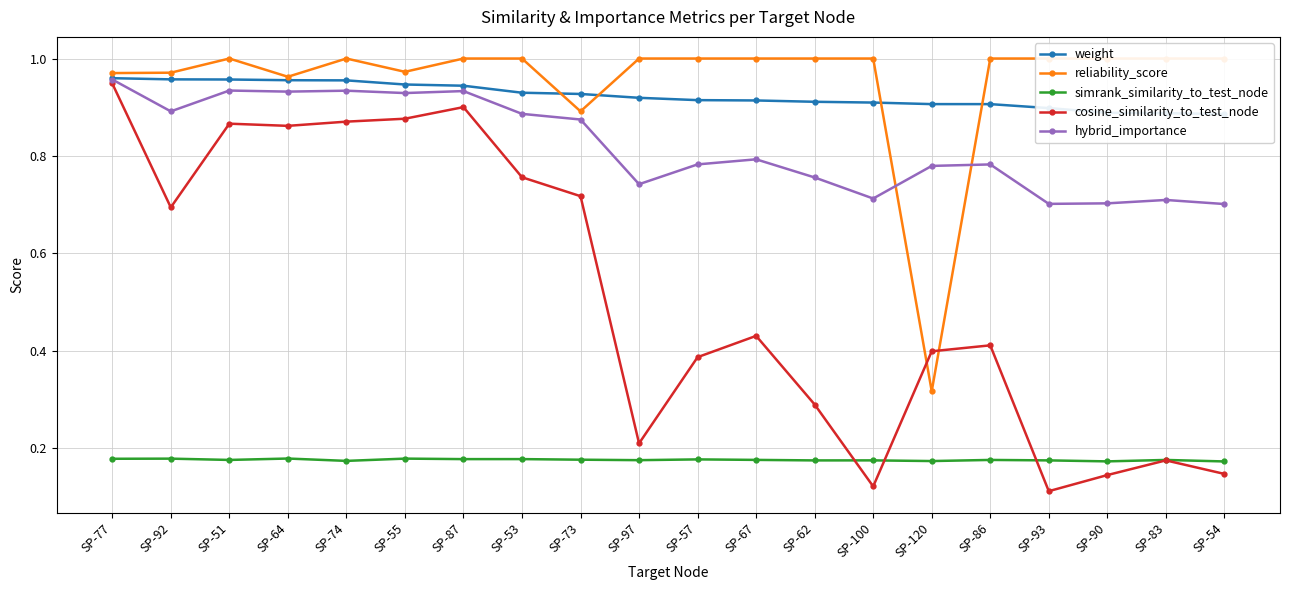

What is the label of the 16th point from the left?

SP-86